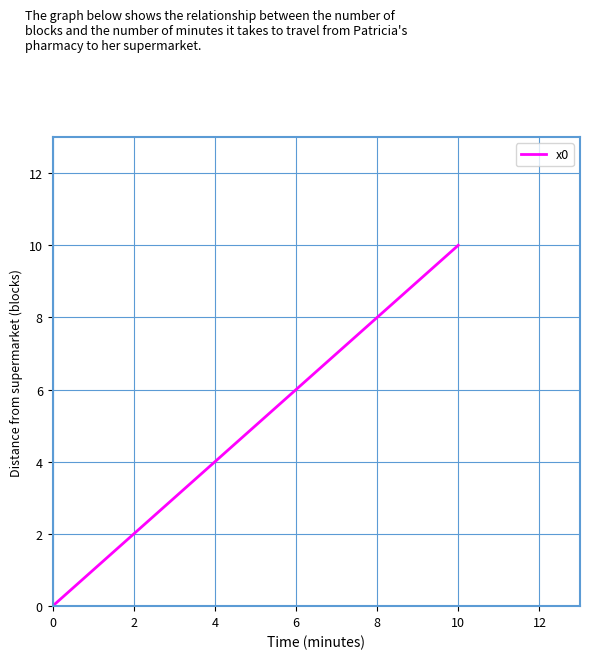

What is the maximum value shown in the chart?

10